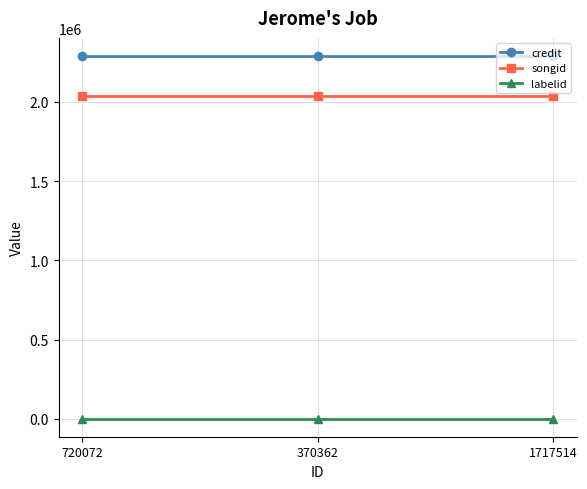

Rank the series at 720072 from highest to lowest value.

credit, songid, labelid